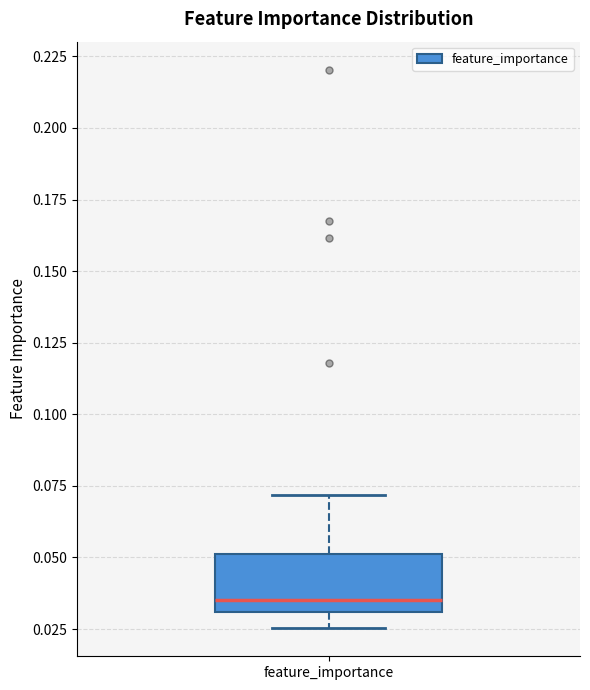

Read this box plot against the y-axis: the position of the median line, the range covered by the box, and the ends of both whiskers. The values are not printed on the chart, so give them approximately, as read against the axis.

median 0.035, box 0.030 to 0.050, whiskers 0.025 to 0.070